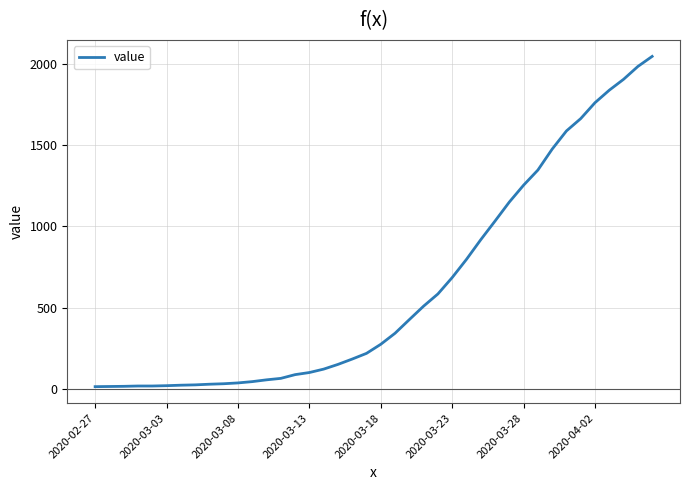

What is the greatest value displayed?

2047